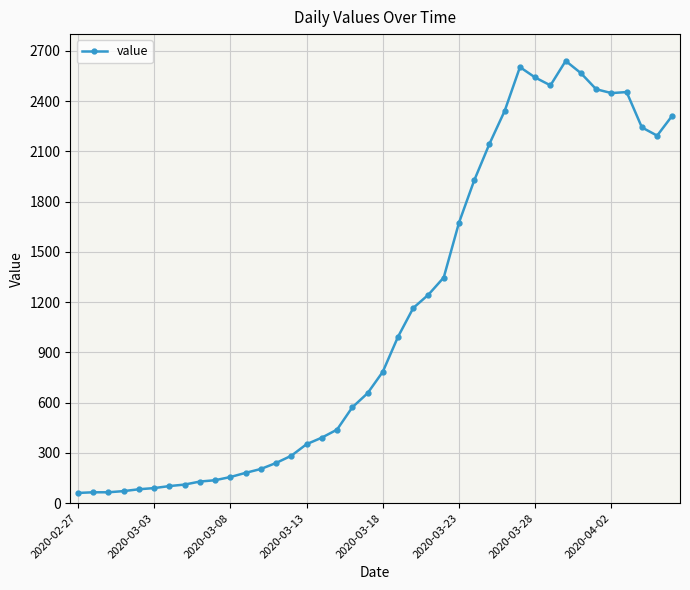

What is the value of the 11th point from the left?

156